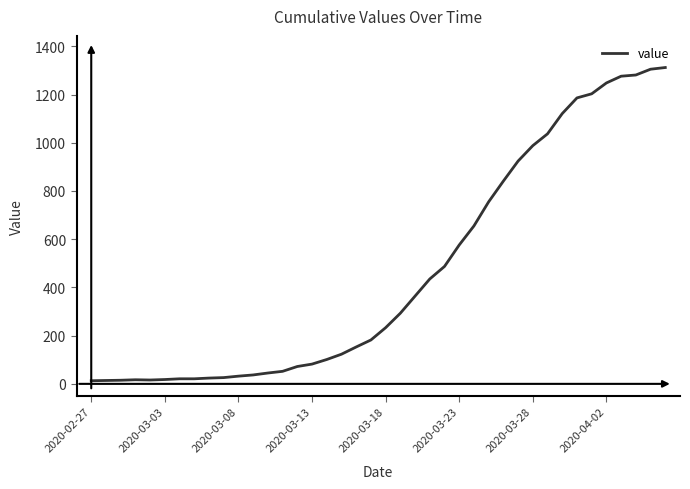

What is the maximum value shown in the chart?

1312